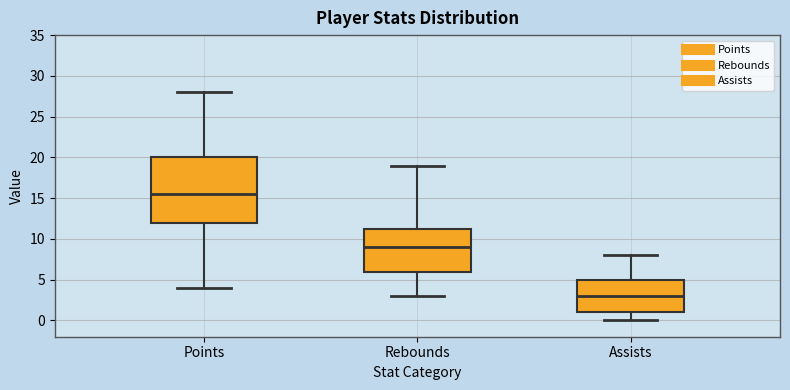

Which box has the lowest median line?

Assists